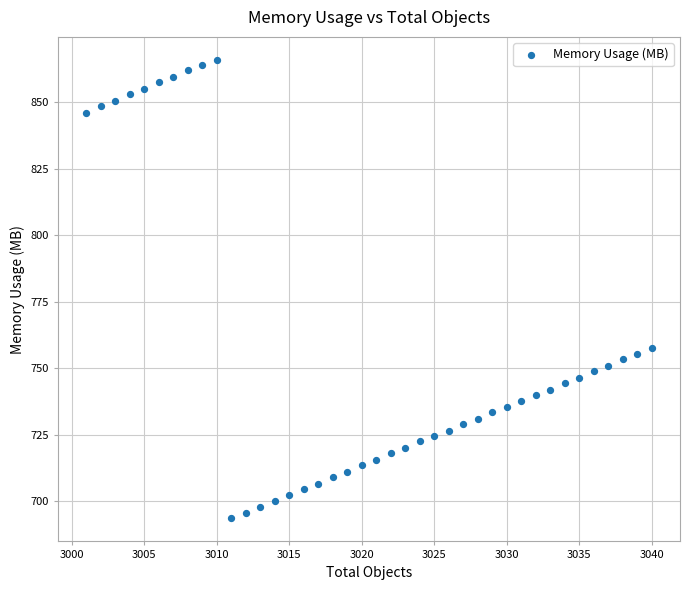

What Y value in the scatter plot is closest to 779?

757.5